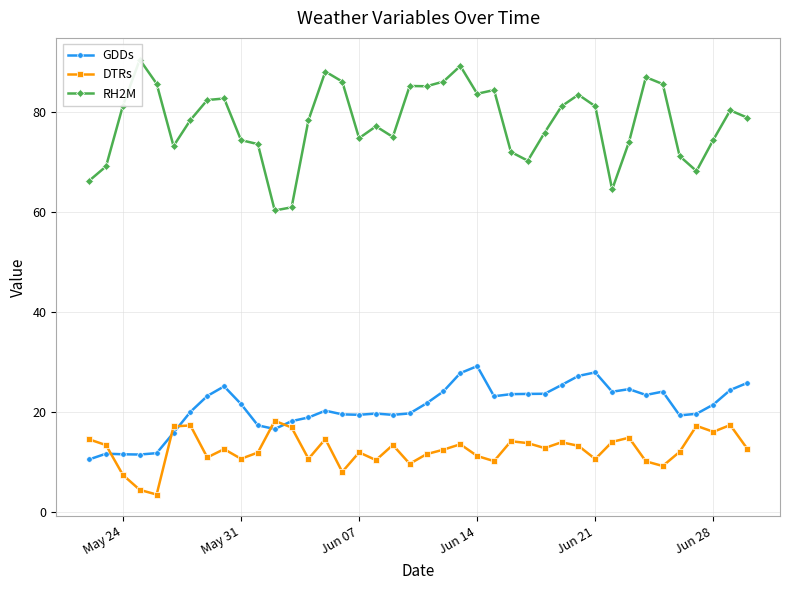

True or false: DTRs and GDDs intersect in this chart.

True